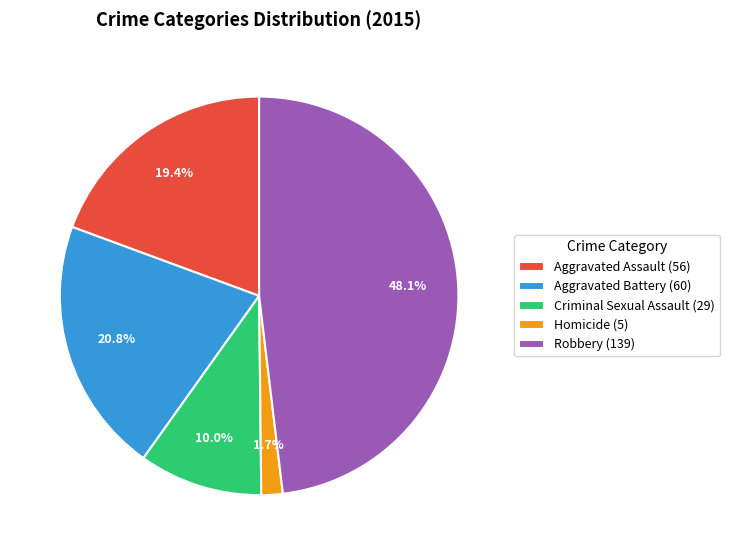

What percentage do Aggravated Battery and Homicide together represent?

22.5%